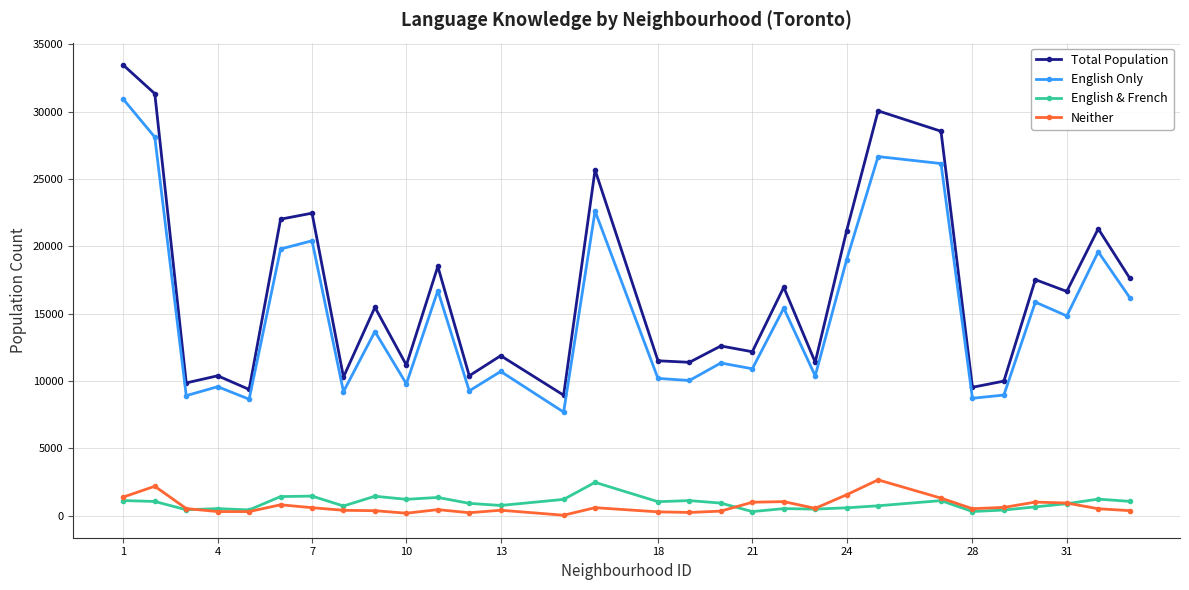

True or false: English & French and English Only intersect in this chart.

False